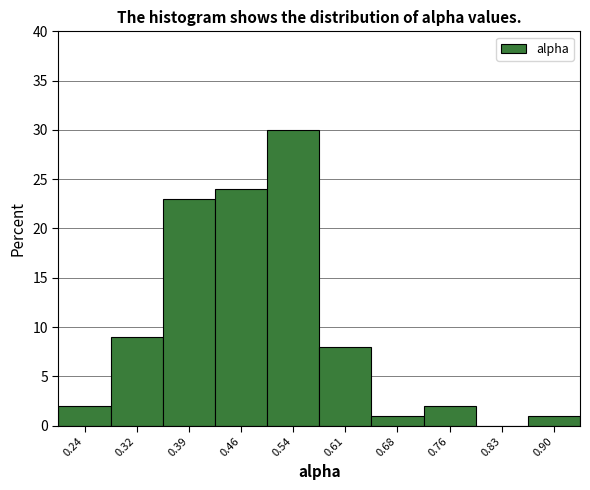

Reading left to right, transcribe all the data shown in this chart.

0.24=2	0.32=9	0.39=23	0.46=24	0.54=30	0.61=8	0.68=1	0.76=2	0.83=0	0.90=1